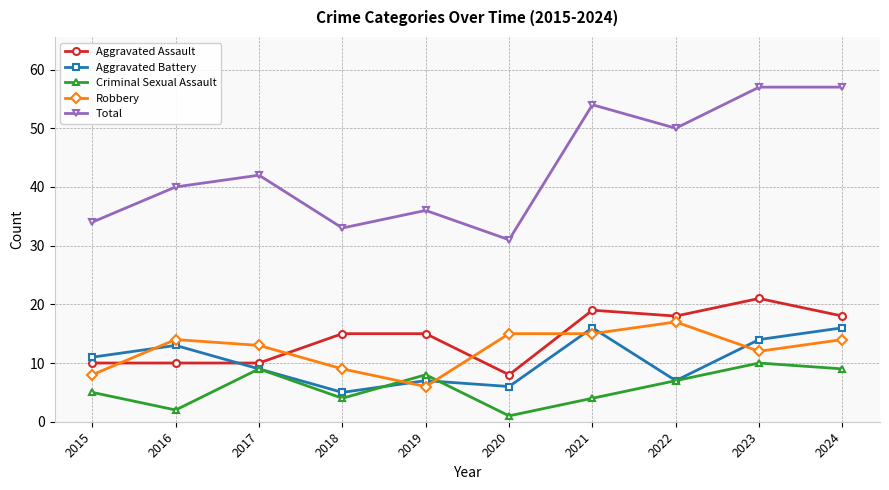

At which category does Total reach its first local peak?

2017